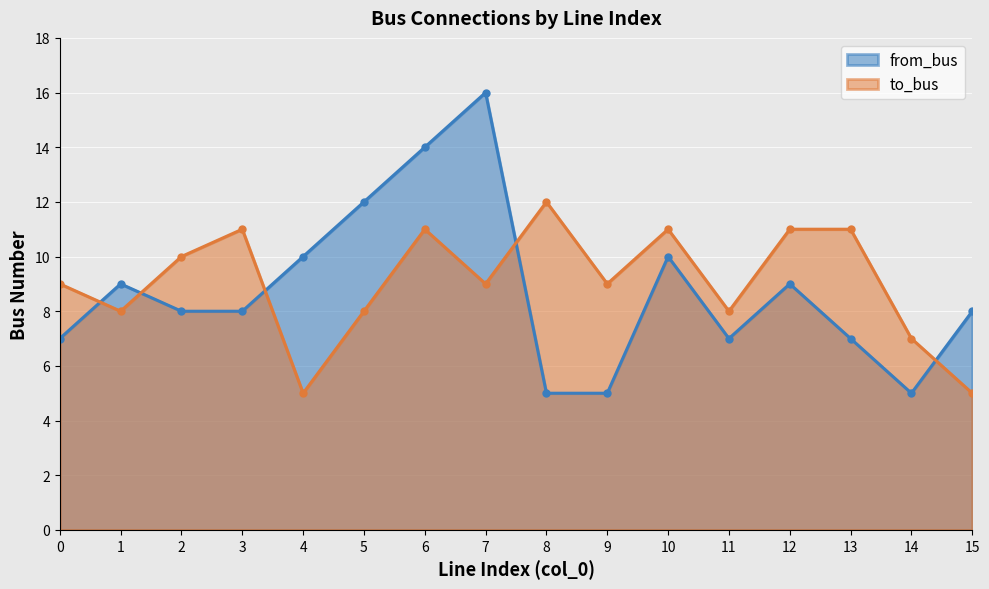

What is the sum of all to_bus values?

145